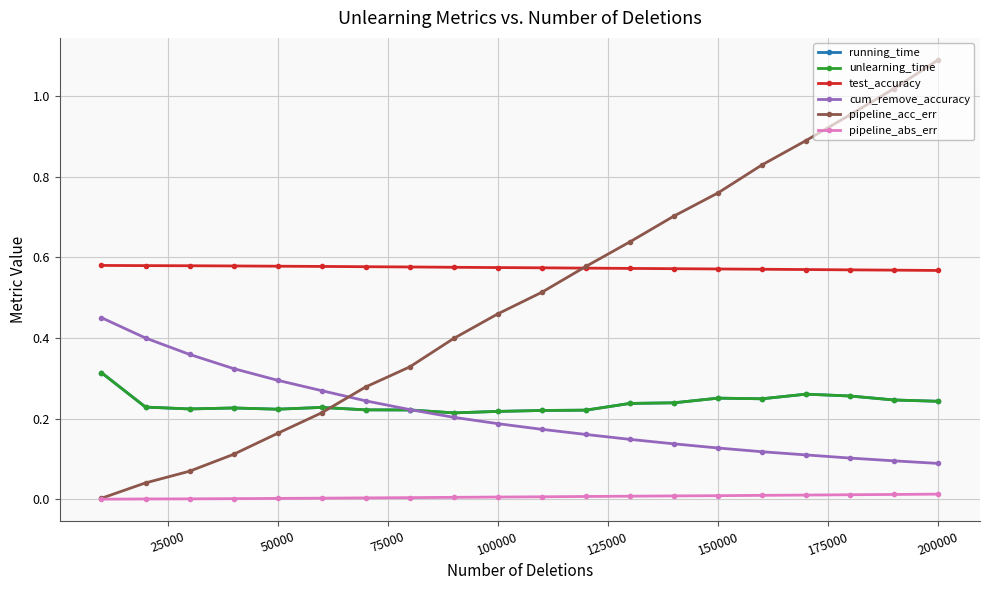

True or false: unlearning_time and test_accuracy intersect in this chart.

False